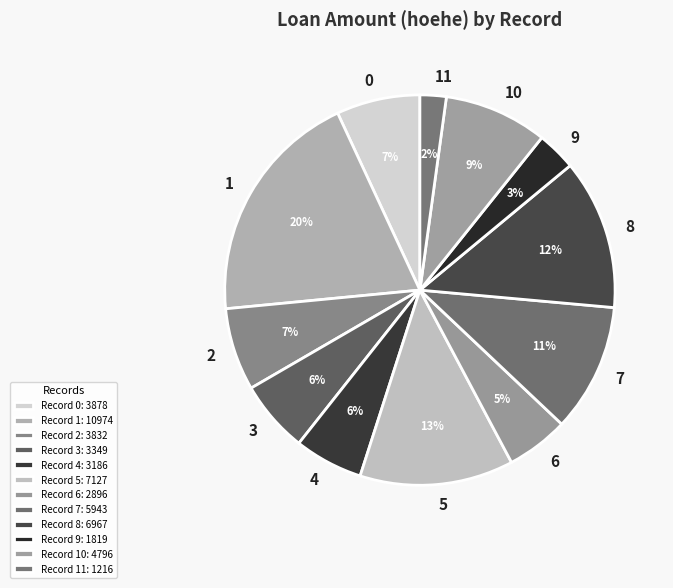

Which has a higher value, 3 or 2?

2